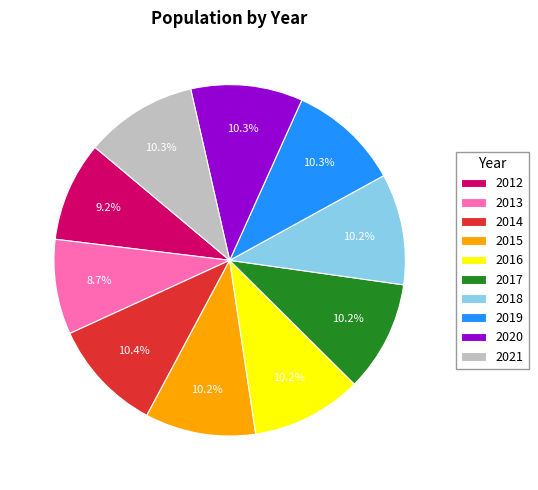

Is it true that 2016 is 10% of the pie?

True